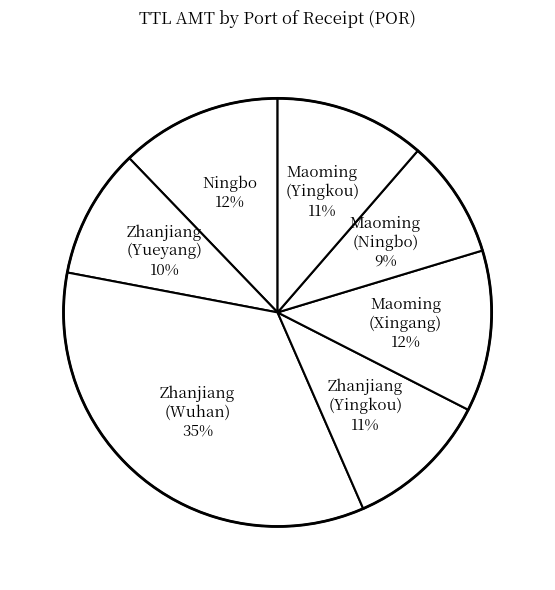

Which category has the smallest portion of the pie?

Maoming (Ningbo)